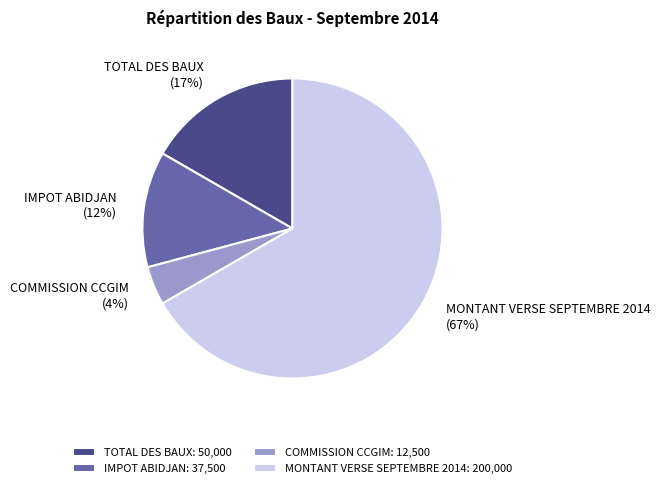

Rank the categories by value from lowest to highest.

COMMISSION CCGIM, IMPOT ABIDJAN, TOTAL DES BAUX, MONTANT VERSE SEPTEMBRE 2014